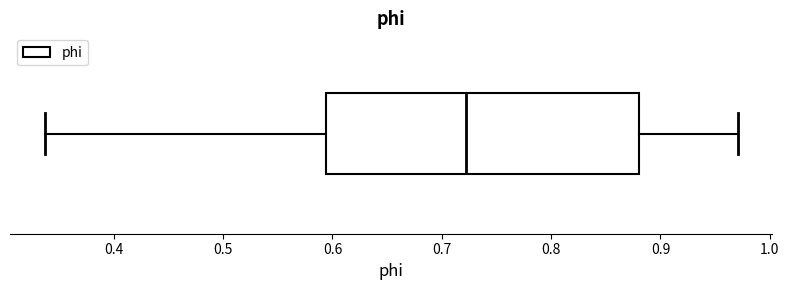

Read this box plot against the x-axis: the position of the median line, the range covered by the box, and the ends of both whiskers. The values are not printed on the chart, so give them approximately, as read against the axis.

median 0.72, box 0.59 to 0.88, whiskers 0.34 to 0.97